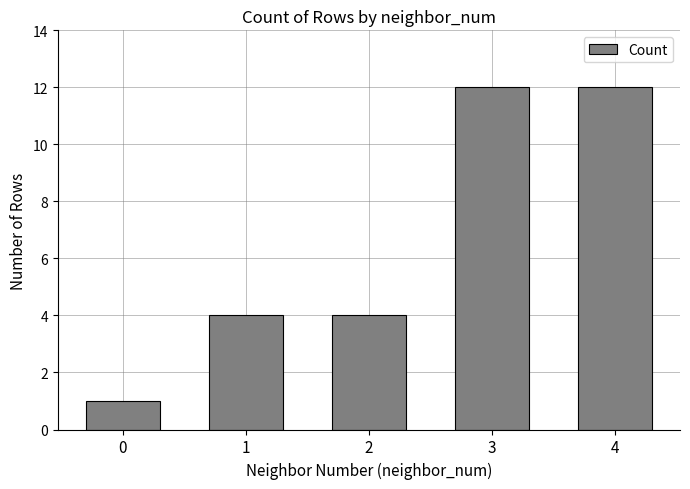

What is the difference between the maximum and second lowest values?

8